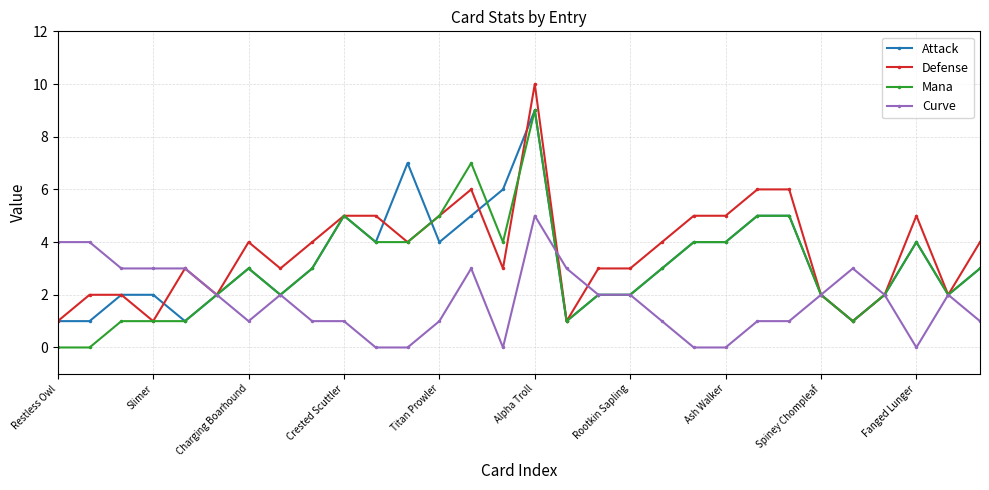

Reading left to right, what are all the values shown in this chart?

Attack: 1	1	2	2	1	2	3	2	3	5	4	7	4	5	6	9	1	2	2	3	4	4	5	5	2	1	2	4	2	3
Defense: 1	2	2	1	3	2	4	3	4	5	5	4	5	6	3	10	1	3	3	4	5	5	6	6	2	1	2	5	2	4
Mana: 0	0	1	1	1	2	3	2	3	5	4	4	5	7	4	9	1	2	2	3	4	4	5	5	2	1	2	4	2	3
Curve: 4	4	3	3	3	2	1	2	1	1	0	0	1	3	0	5	3	2	2	1	0	0	1	1	2	3	2	0	2	1